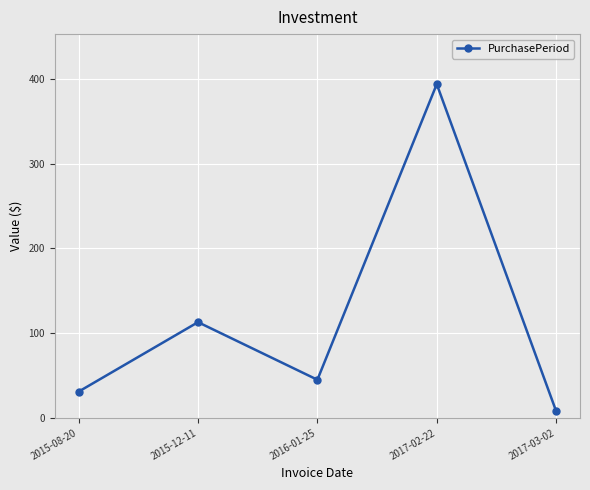

The chart shows a value of 8 at 2017-03-02. True or false?

True